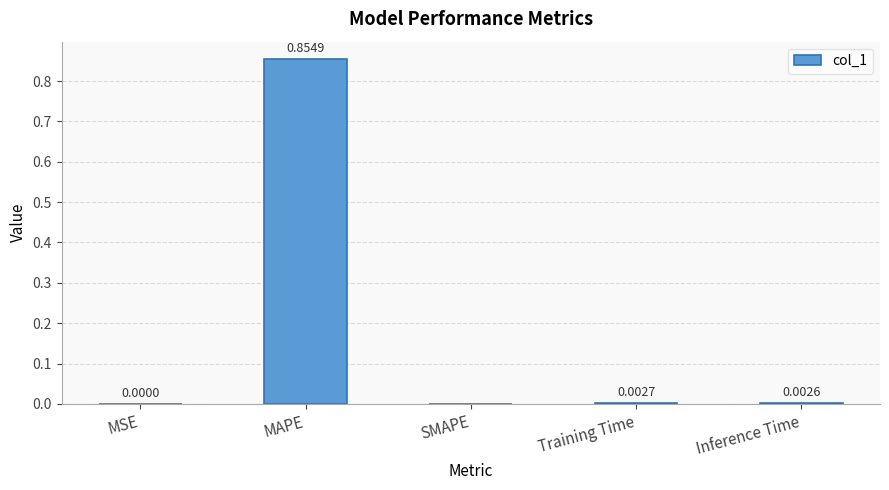

What is the change in value from MAPE to Inference Time?

-0.9